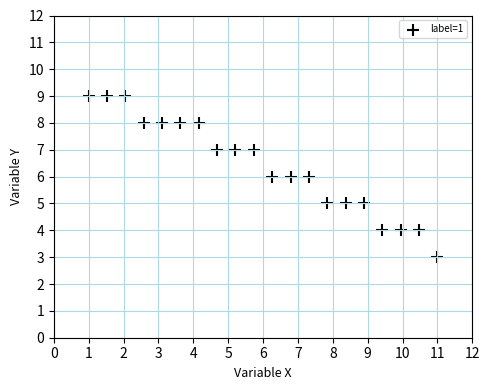

What is the range of Y values (max minus min)?

6